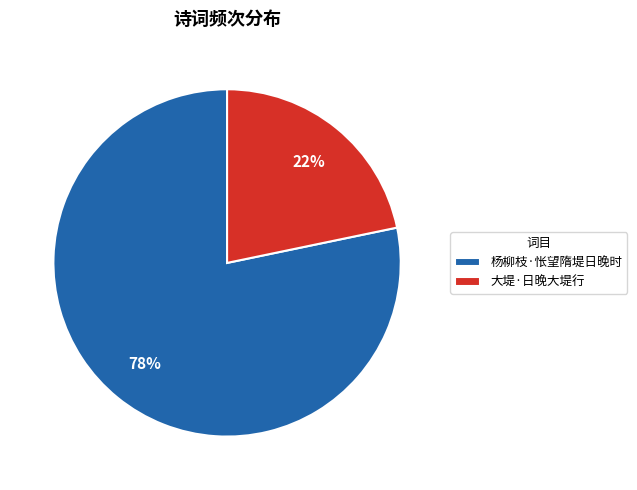

Which slice is the largest?

杨柳枝·怅望隋堤日晚时